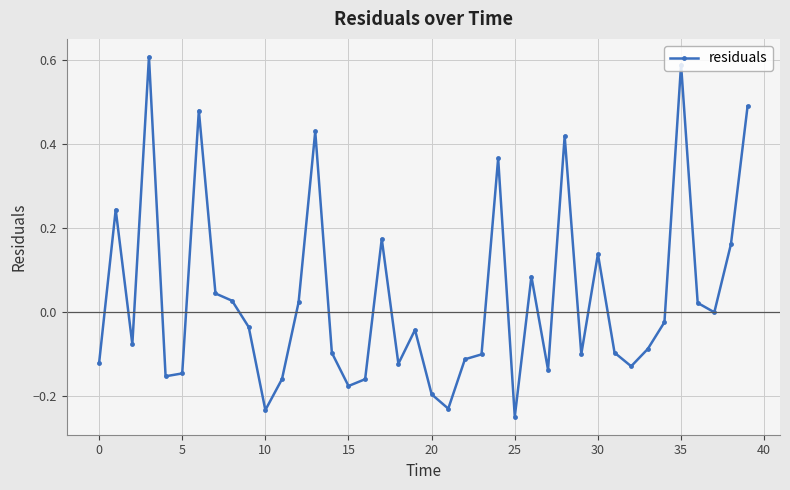

What is the difference between the second highest and minimum values?

0.8